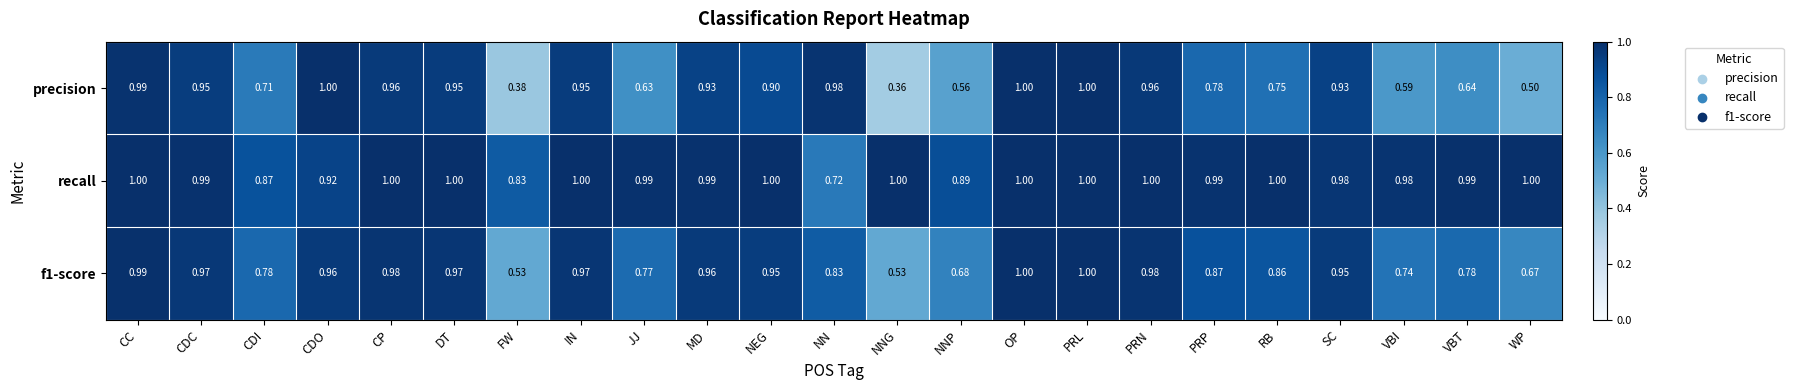

Which label corresponds to the smallest value in the chart?

NNG